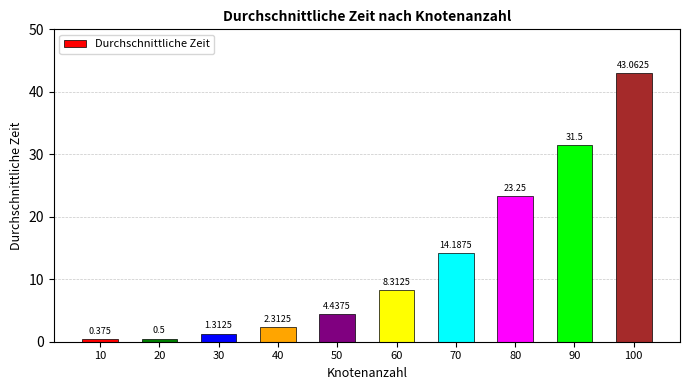

At which label does the data first exceed 8?

60